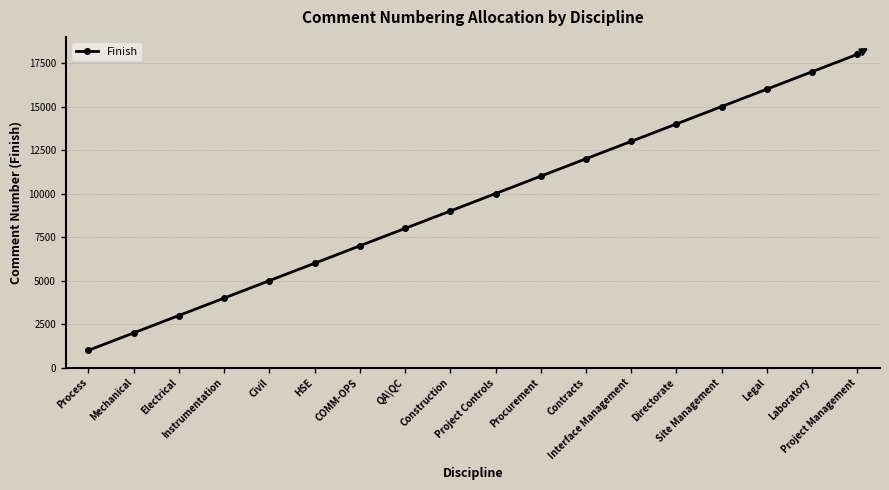

True or false: the data has more than 2 interior local peaks.

False